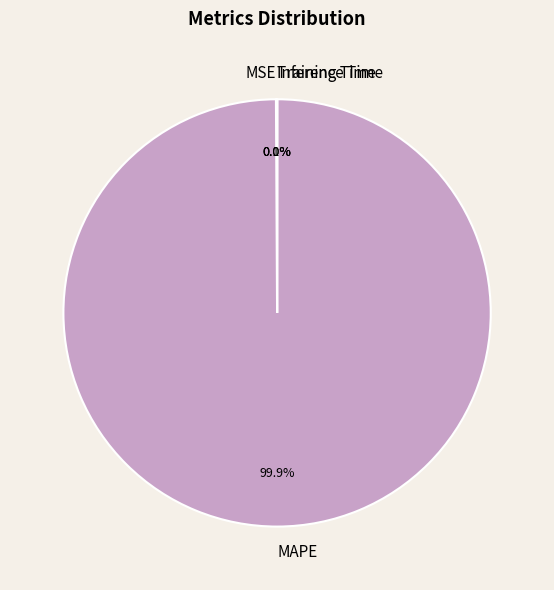

Which slice is the largest?

MAPE